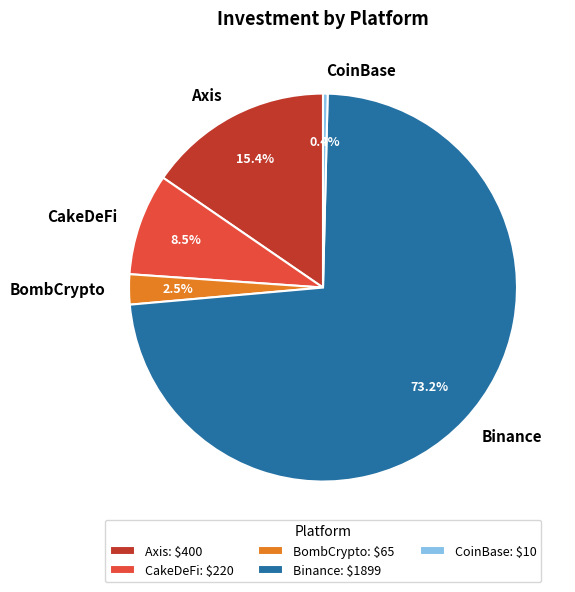

Which has a higher value, CoinBase or CakeDeFi?

CakeDeFi